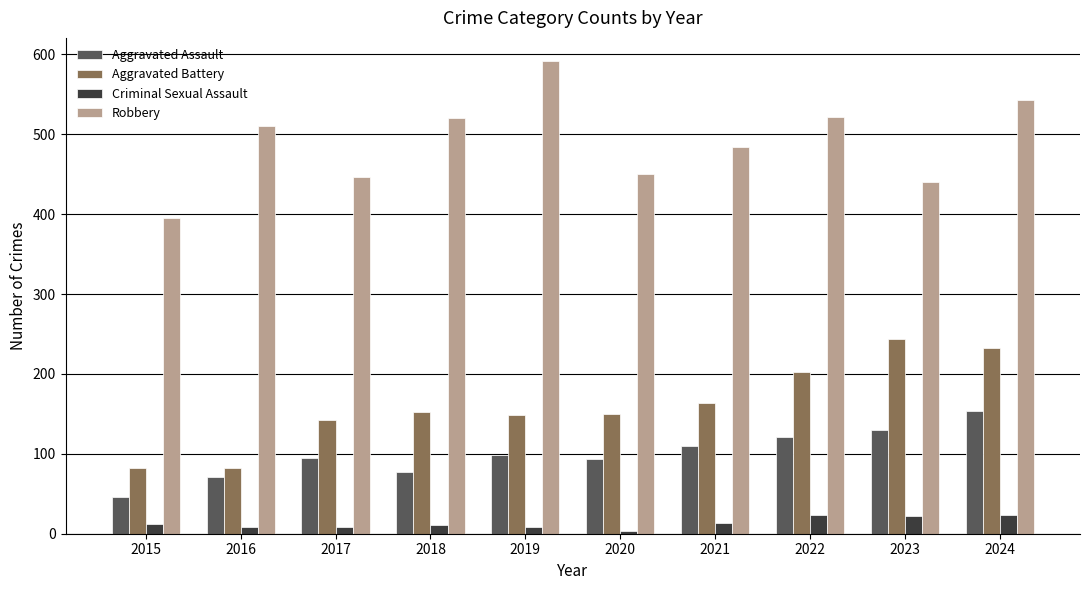

The value of Aggravated Assault at 2019 is 98. True or false?

True